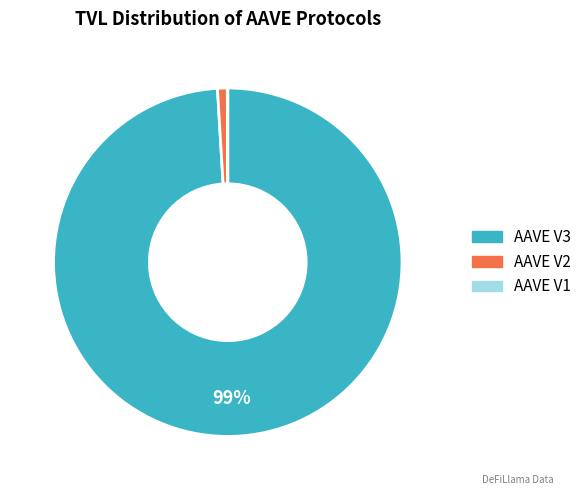

To the nearest percent, what is the combined percentage of AAVE V2 and AAVE V3?

100%